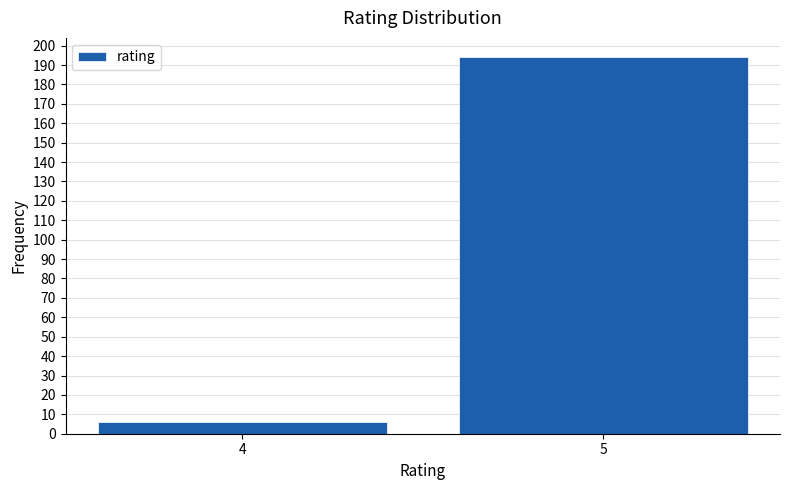

Reading left to right, list all the values displayed in this chart.

6	194